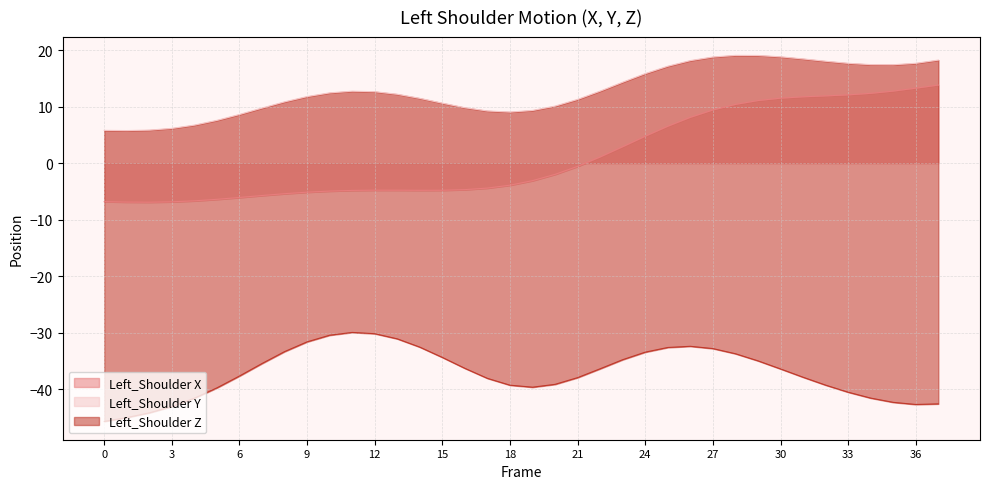

In Left_Shoulder Y, how many points are higher than both neighbors (excluding endpoints)?

1